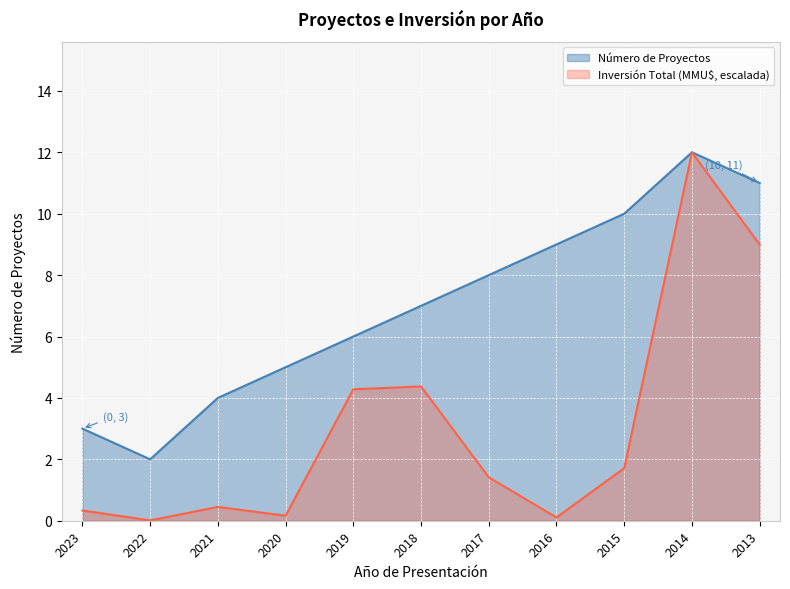

Is it true that Inversión Total (MMU$) equals 0.2 at 2023?

False